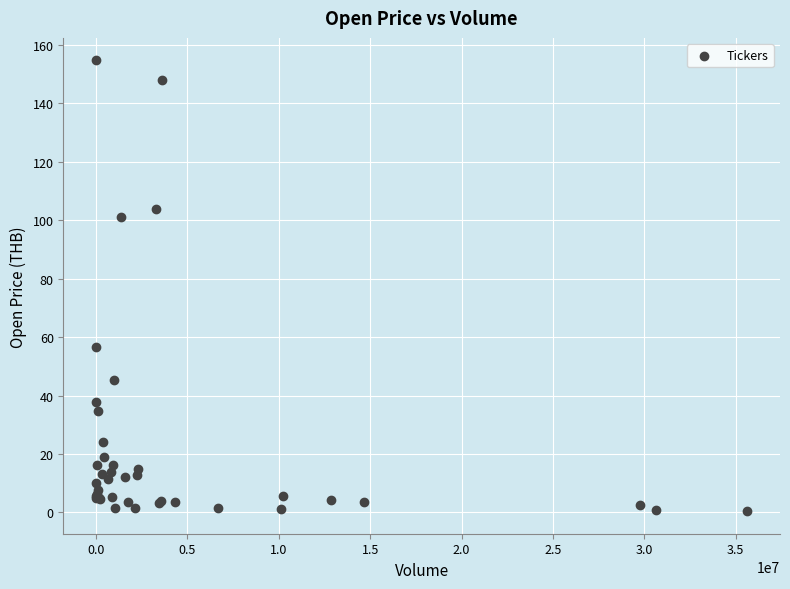

What Y value in the scatter plot is closest to 77?

56.5